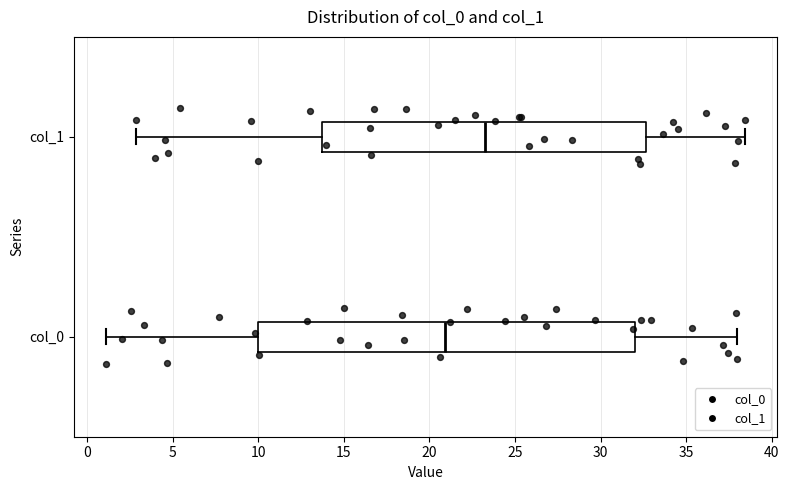

Where is the left edge of the box for col_1 on the x-axis? The values are not printed on the chart, so give them approximately, as read against the axis.

13.5